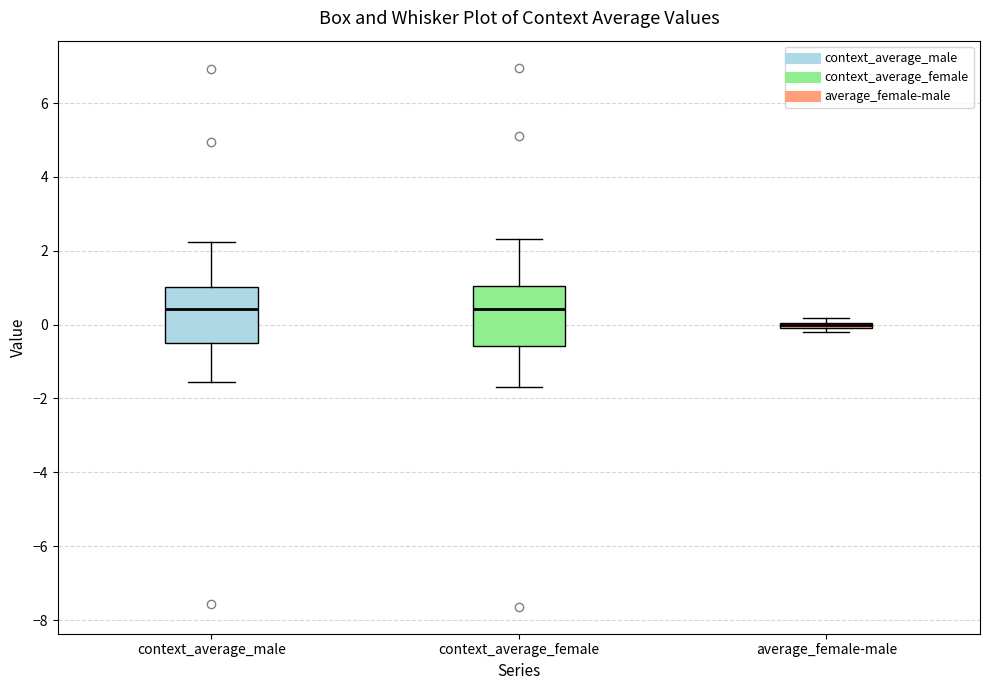

Where does the lower whisker of the box for context_average_female end on the y-axis? The values are not printed on the chart, so give them approximately, as read against the axis.

-1.6